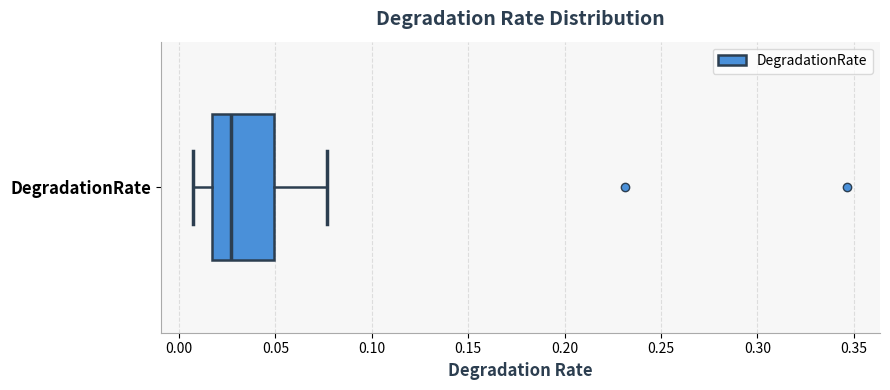

Where is the left edge of the box for DegradationRate on the x-axis? The values are not printed on the chart, so give them approximately, as read against the axis.

0.015